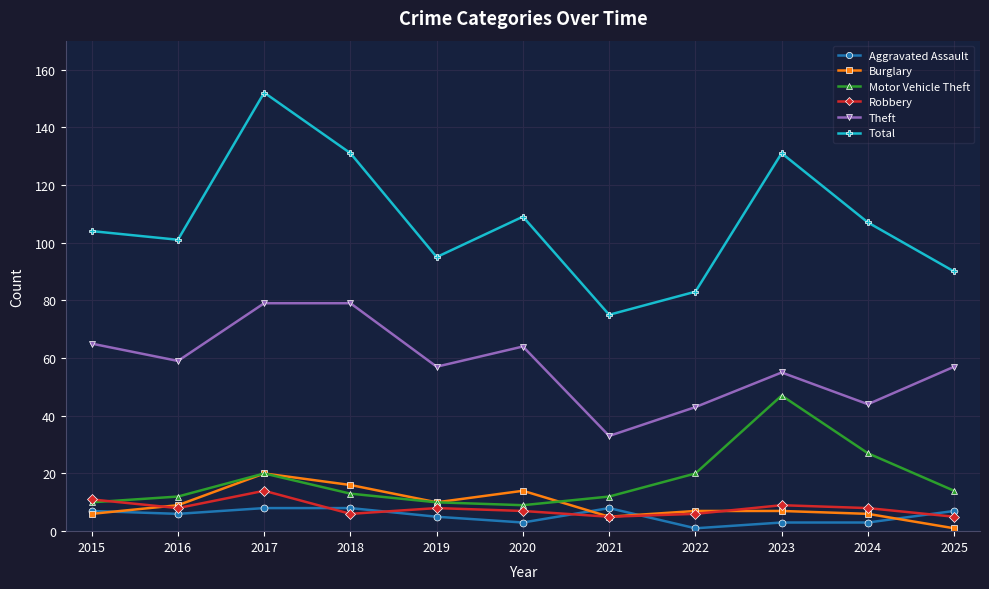

True or false: Theft and Burglary intersect in this chart.

False